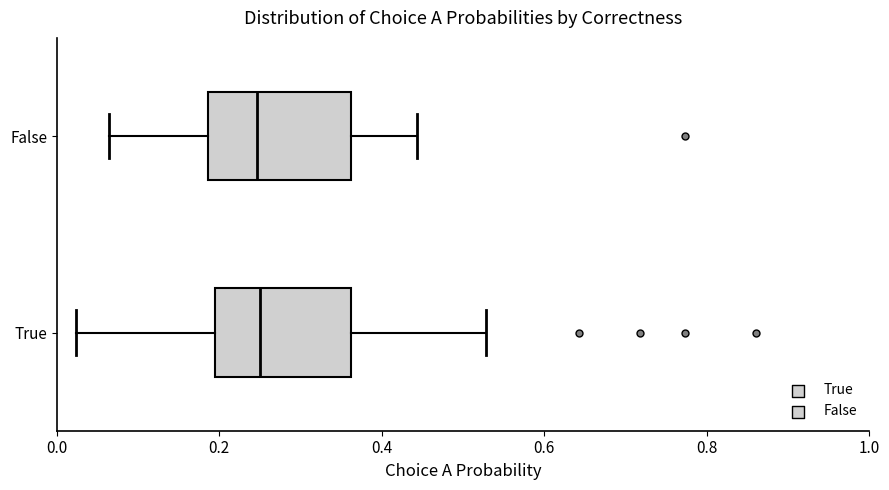

Where does the left whisker of the box for True end on the x-axis? The values are not printed on the chart, so give them approximately, as read against the axis.

0.02